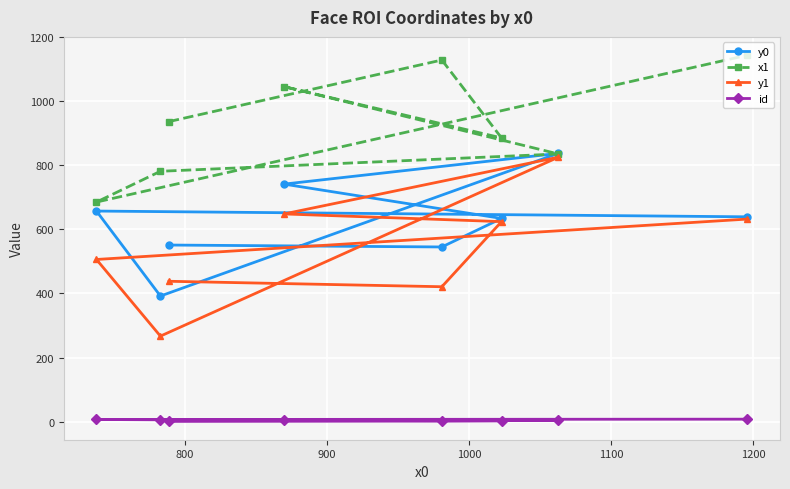

Which series has the largest total across all categories?

x1